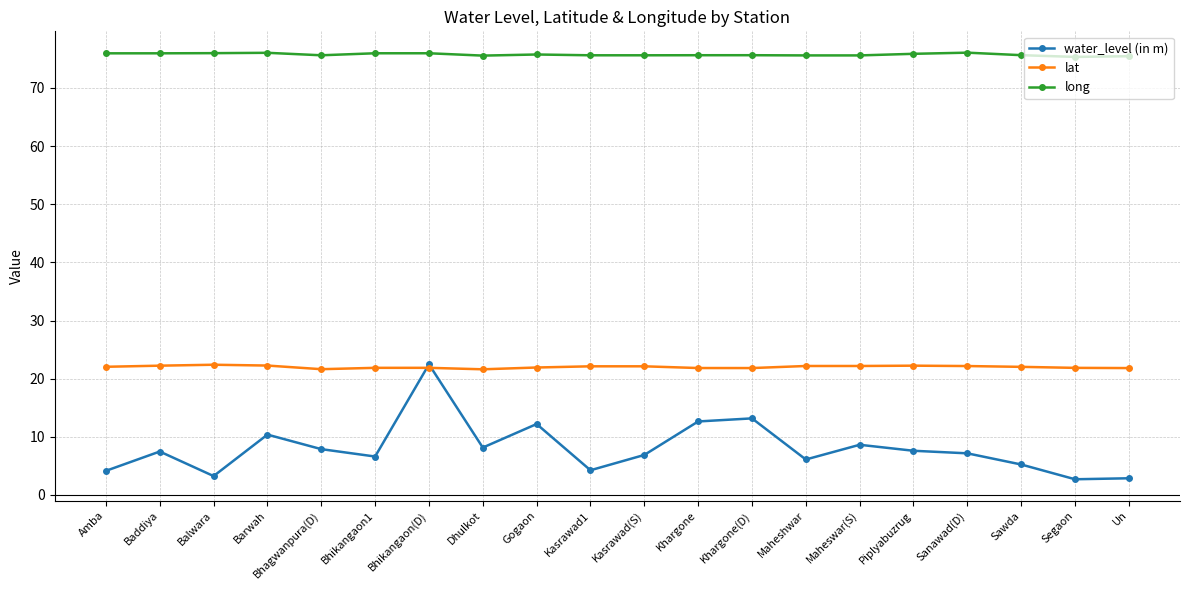

How many data points does each series have?

20